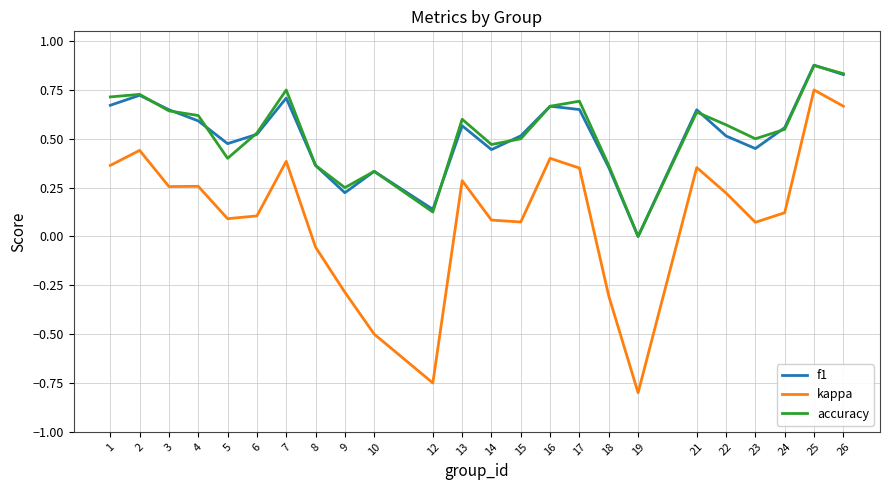

Between 9 and 16, which series saw the biggest shift?

kappa